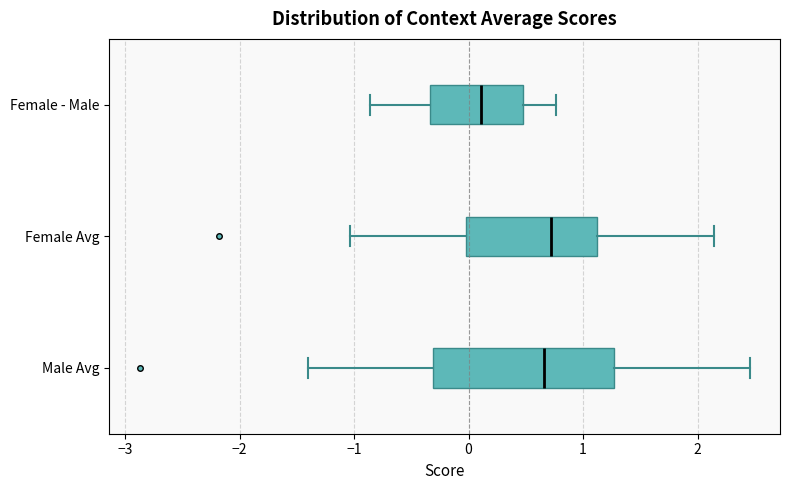

Reading bottom to top, transcribe this box plot: for each box, give where its median line is, the range the box spans, and where its two whiskers end, as read against the x-axis. The values are not printed on the chart, so give them approximately, as read against the axis.

Male Avg: median 0.7, box -0.3 to 1.3, whiskers -1.4 to 2.5
Female Avg: median 0.7, box 0.0 to 1.1, whiskers -1.0 to 2.1
Female - Male: median 0.1, box -0.3 to 0.5, whiskers -0.9 to 0.8